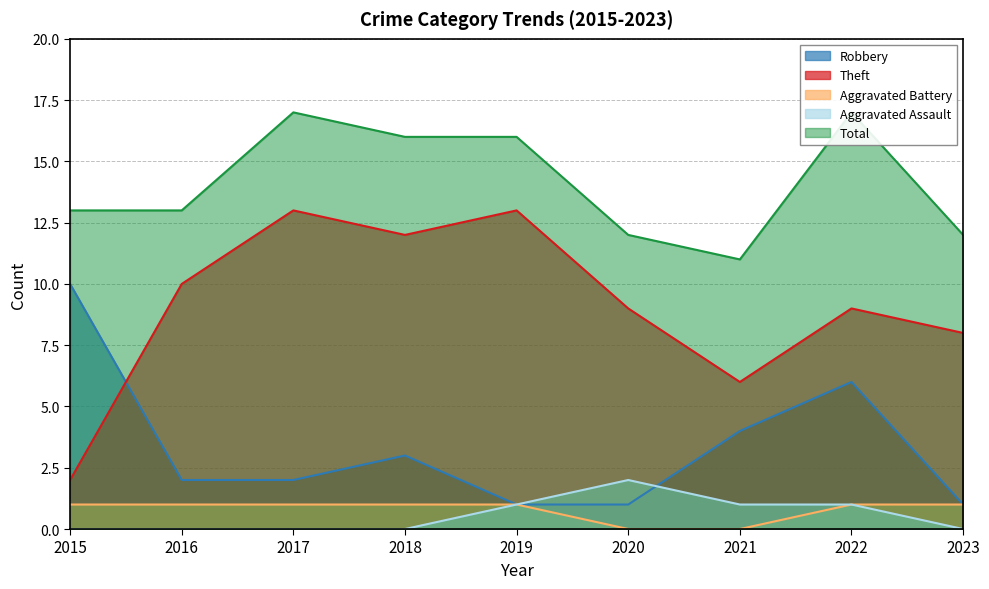

Count the number of categories in the chart.

9